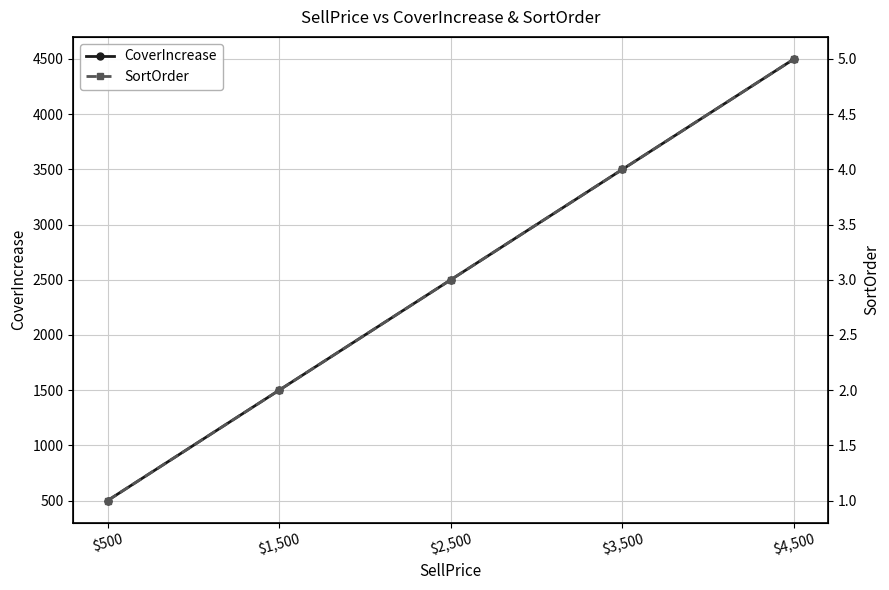

How many lines are shown in the chart?

2